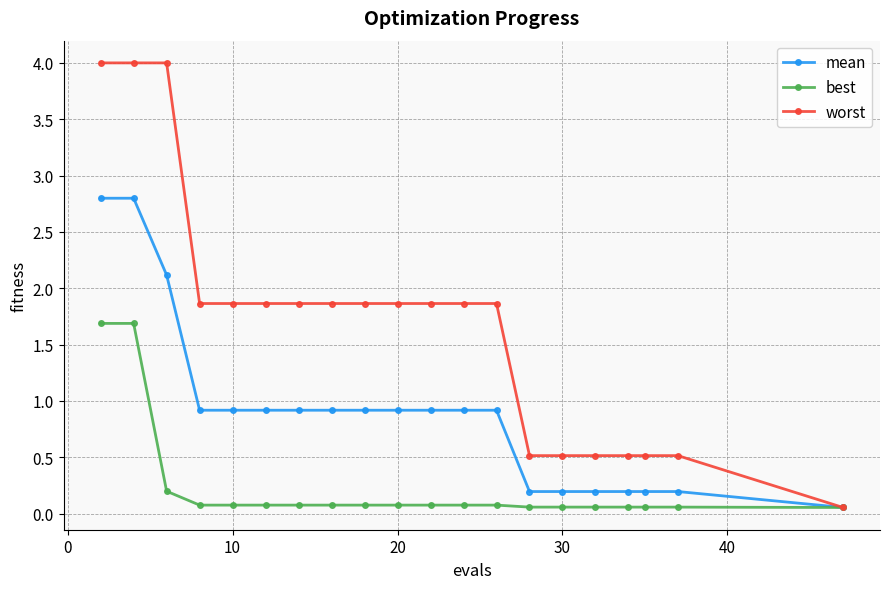

What is the average value of the mean series?

0.9